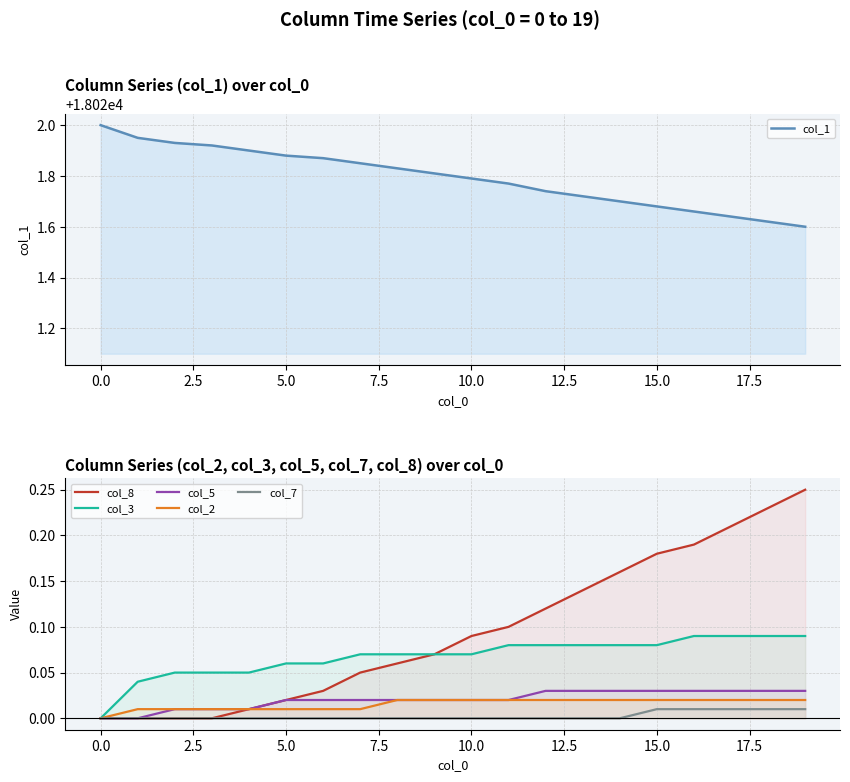

Is the value of col_5 at 14 greater than the value of col_3 at 20.0?

No